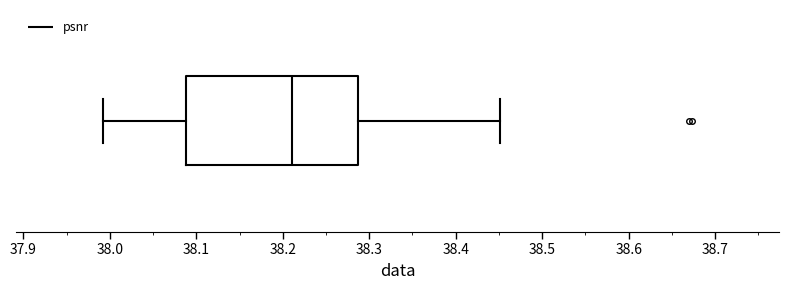

Transcribe this box plot: give where the median line is, the range the box spans, and where the two whiskers end, as read against the x-axis. The values are not printed on the chart, so give them approximately, as read against the axis.

median 38.21, box 38.09 to 38.29, whiskers 37.99 to 38.45